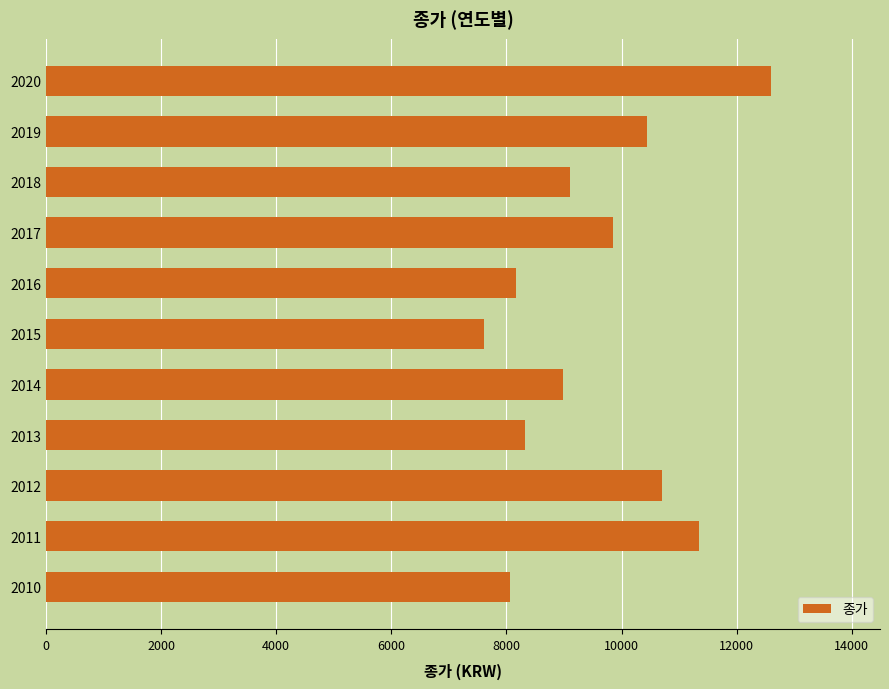

What value does the data have at 2012?

10700